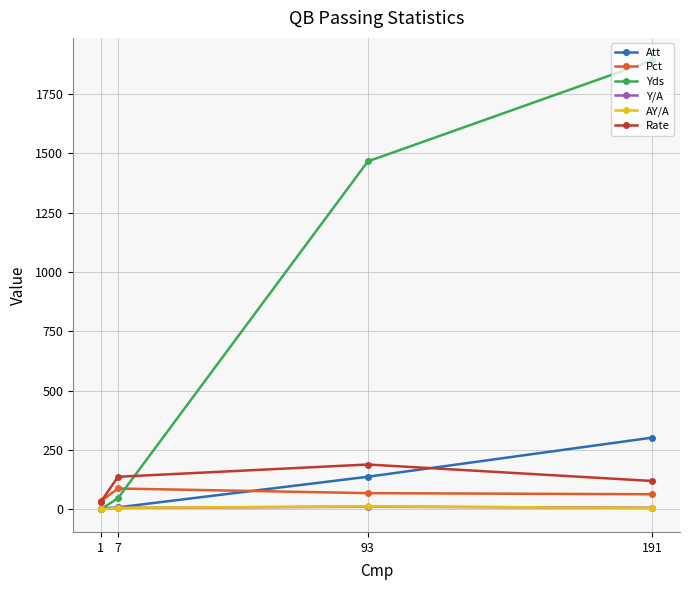

True or false: Rate has more than 2 interior local peaks.

False